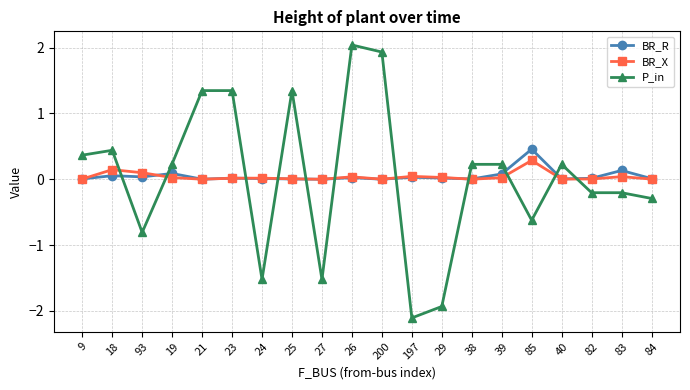

True or false: BR_R has a value of 0.1 at 18.

True